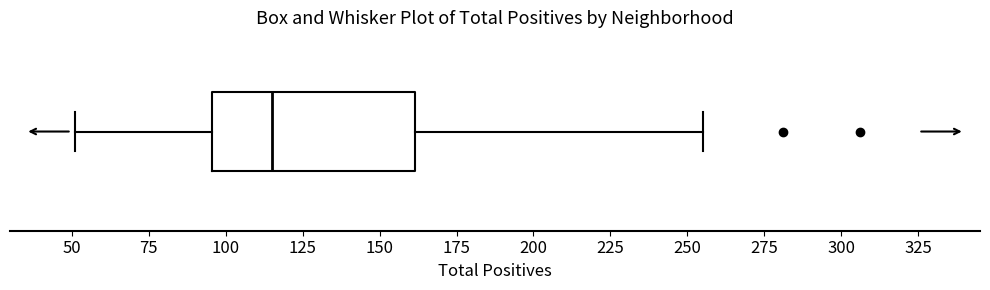

Where is the left edge of the box on the x-axis? The values are not printed on the chart, so give them approximately, as read against the axis.

95